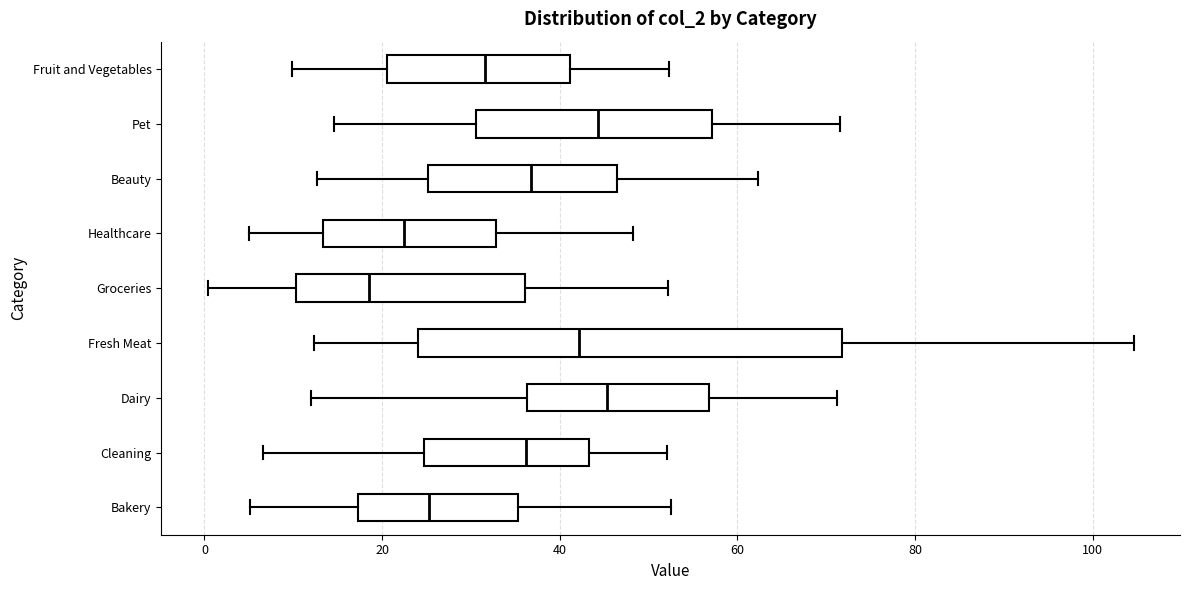

Reading bottom to top, read every box against the x-axis: the position of its median line, the range the box covers, and the ends of its whiskers. The values are not printed on the chart, so give them approximately, as read against the axis.

Bakery: median 26, box 18 to 36, whiskers 6 to 52
Cleaning: median 36, box 24 to 44, whiskers 6 to 52
Dairy: median 46, box 36 to 56, whiskers 12 to 72
Fresh Meat: median 42, box 24 to 72, whiskers 12 to 104
Groceries: median 18, box 10 to 36, whiskers 0 to 52
Healthcare: median 22, box 14 to 32, whiskers 6 to 48
Beauty: median 36, box 26 to 46, whiskers 12 to 62
Pet: median 44, box 30 to 58, whiskers 14 to 72
Fruit and Vegetables: median 32, box 20 to 42, whiskers 10 to 52